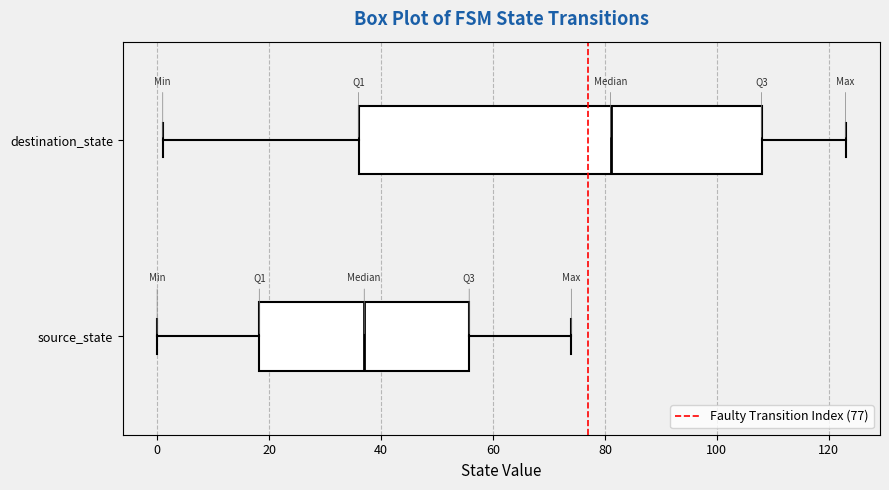

Which box's median line is the furthest to the right?

destination_state